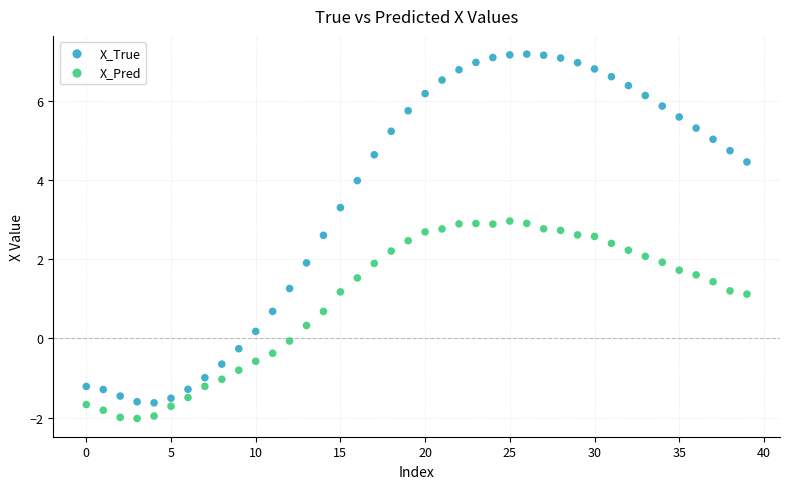

Across all data points, what is the range of Y values (max minus min)?

9.2